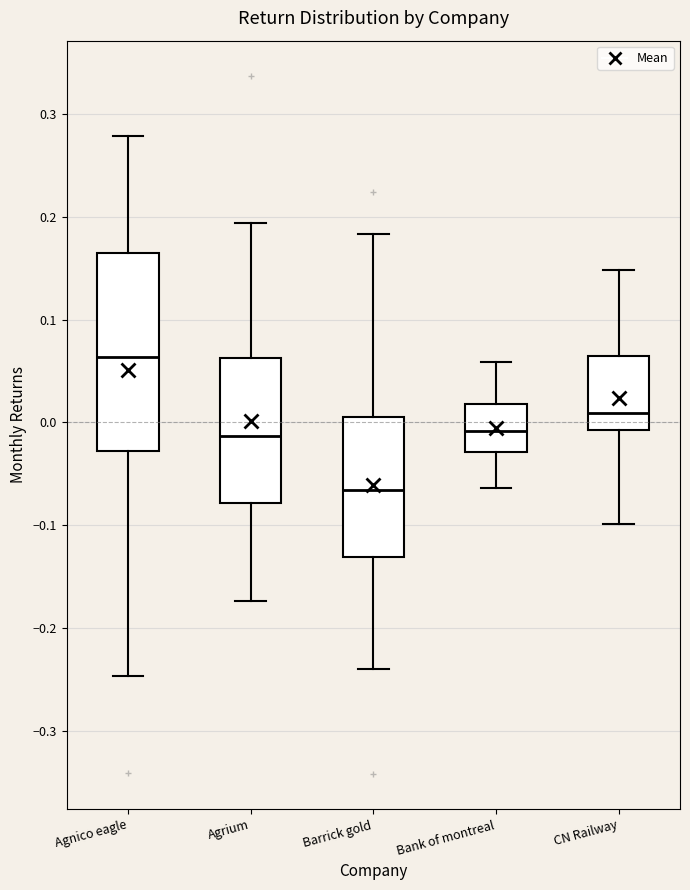

Reading left to right, transcribe this box plot: for each box, give where its median line is, the range the box spans, and where its two whiskers end, as read against the y-axis. The values are not printed on the chart, so give them approximately, as read against the axis.

Agnico eagle: median 0.06, box -0.03 to 0.16, whiskers -0.25 to 0.28
Agrium: median -0.01, box -0.08 to 0.06, whiskers -0.17 to 0.19
Barrick gold: median -0.07, box -0.13 to 0.01, whiskers -0.24 to 0.18
Bank of montreal: median -0.01, box -0.03 to 0.02, whiskers -0.06 to 0.06
CN Railway: median 0.01, box -0.01 to 0.06, whiskers -0.10 to 0.15